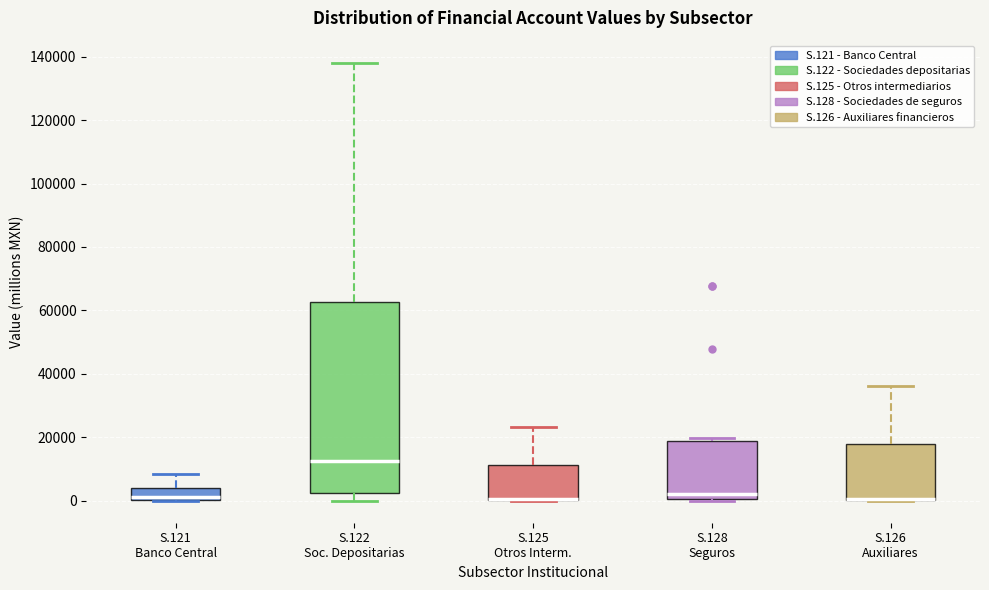

Where is the lower edge of the box for S.125 Otros Interm. on the y-axis? The values are not printed on the chart, so give them approximately, as read against the axis.

0